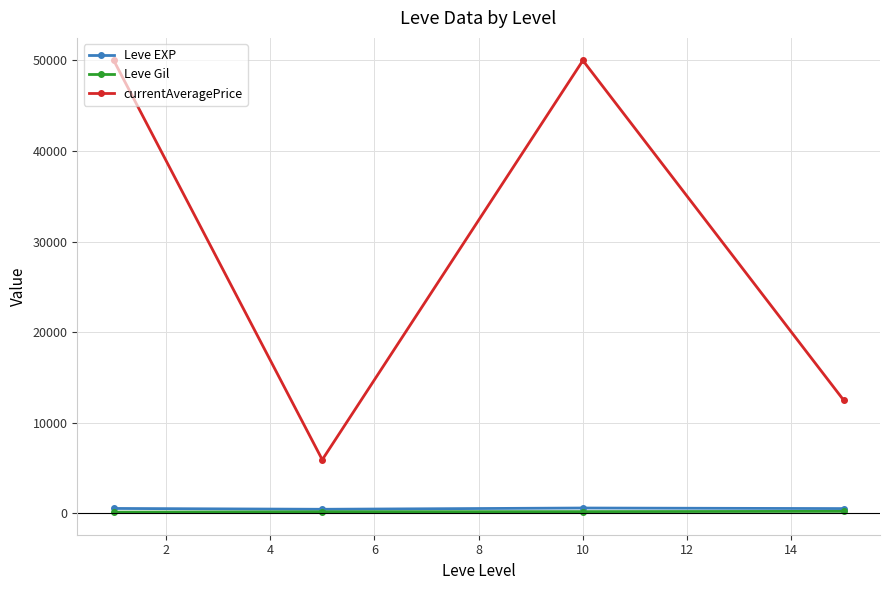

Which series has the largest total across all categories?

currentAveragePrice